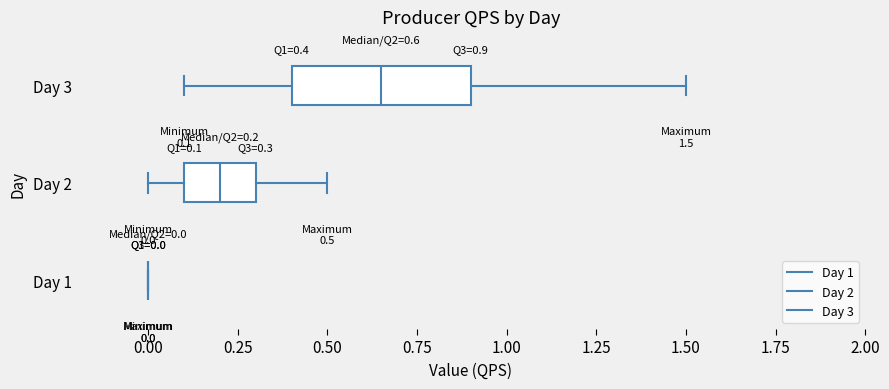

Comparing the boxes themselves (not the whiskers), which one is the widest?

Day 3